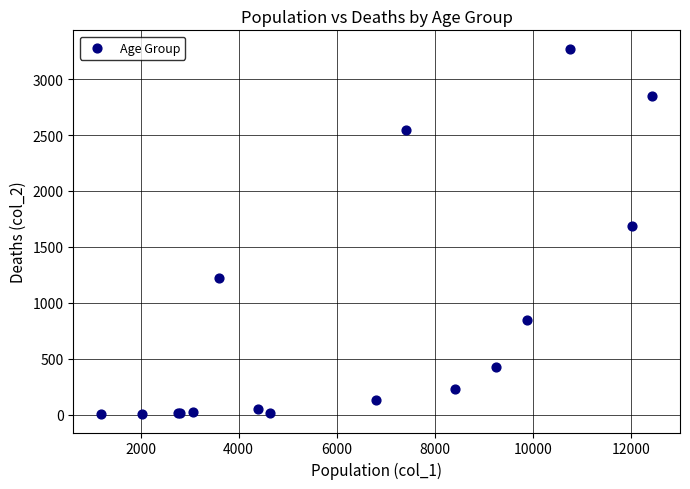

What Y value in the scatter plot is closest to 1638?

1690